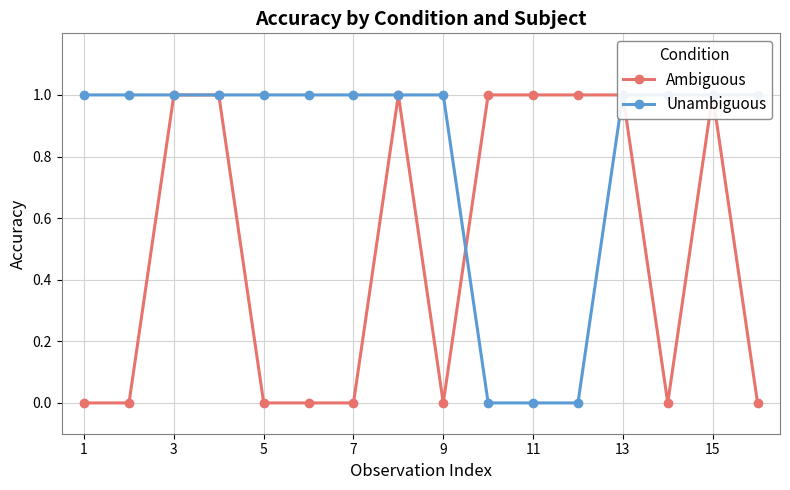

Where is Ambiguous nearest to the value 0?

1